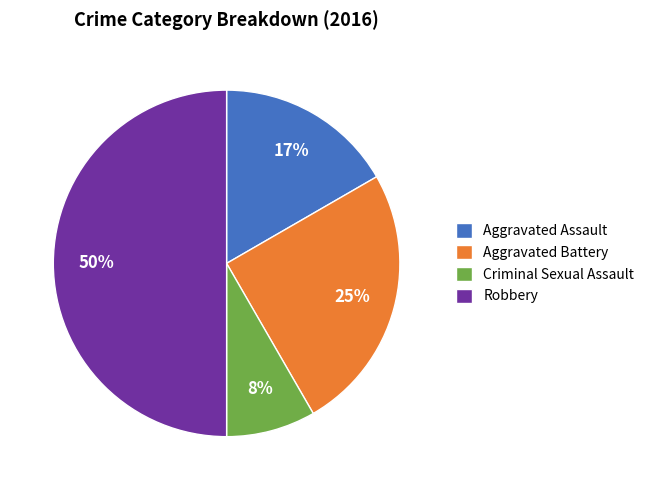

Combined, do Robbery and Criminal Sexual Assault account for over 50%?

Yes